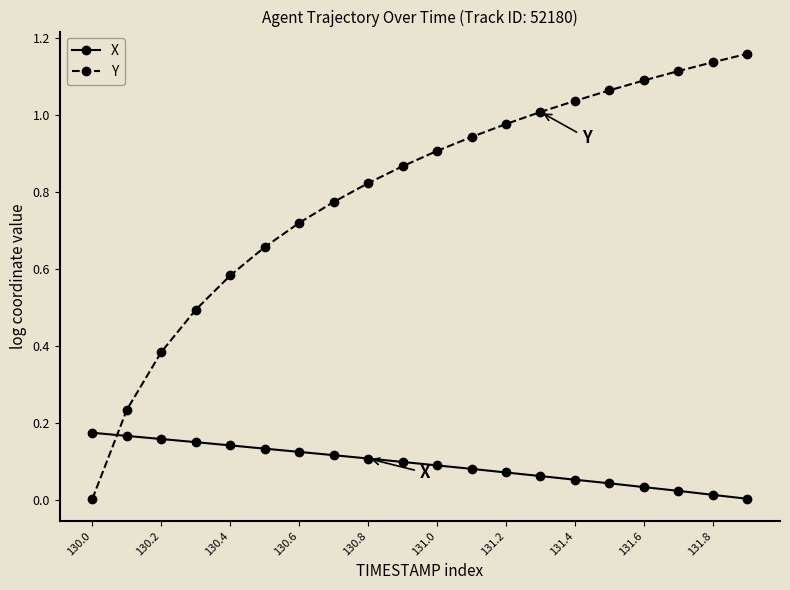

Rank the series by their average value, from lowest to highest.

X, Y